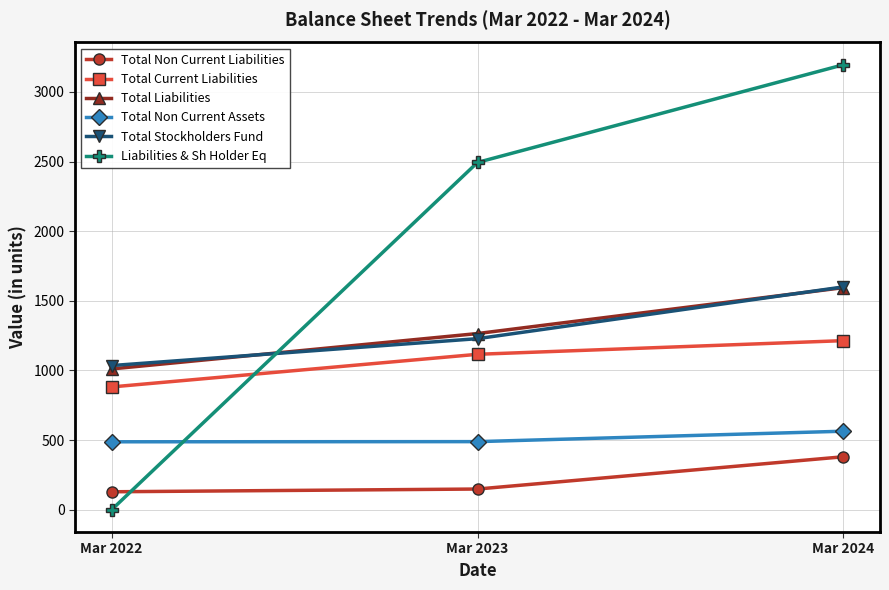

Is the value of Total Current Liabilities at Mar 2023 greater than the value of Liabilities & Sh Holder Eq at Mar 2022?

Yes